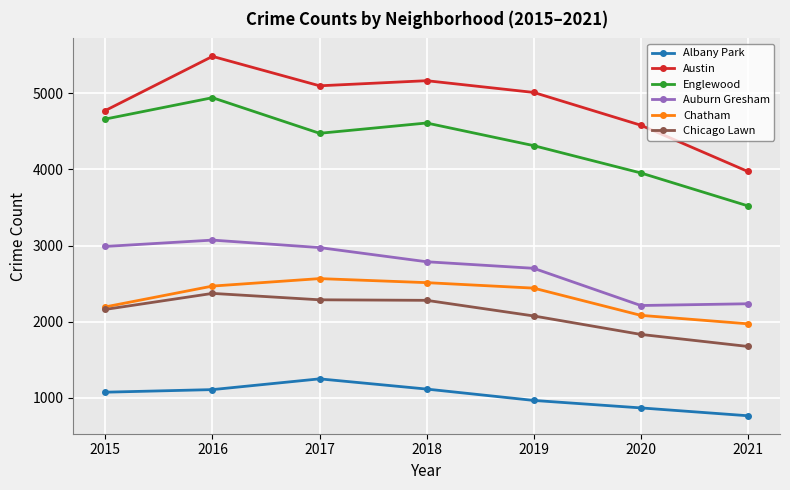

Is the value of Chatham at 2018 greater than the value of Chicago Lawn at 2018?

Yes